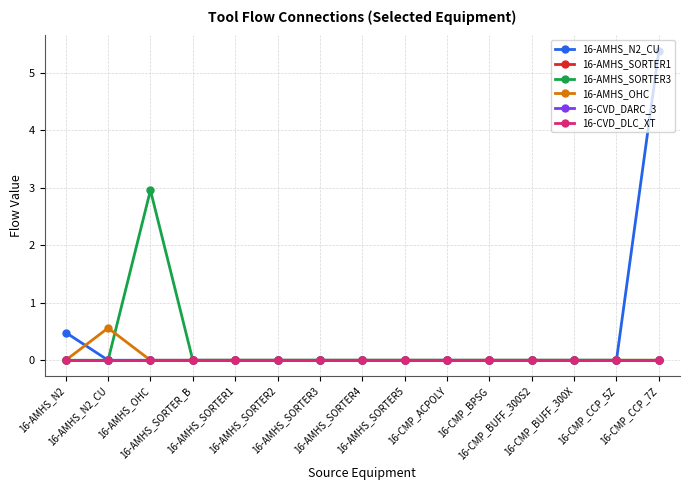

True or false: 16-CVD_DLC_XT has more than 0 interior local peaks.

False